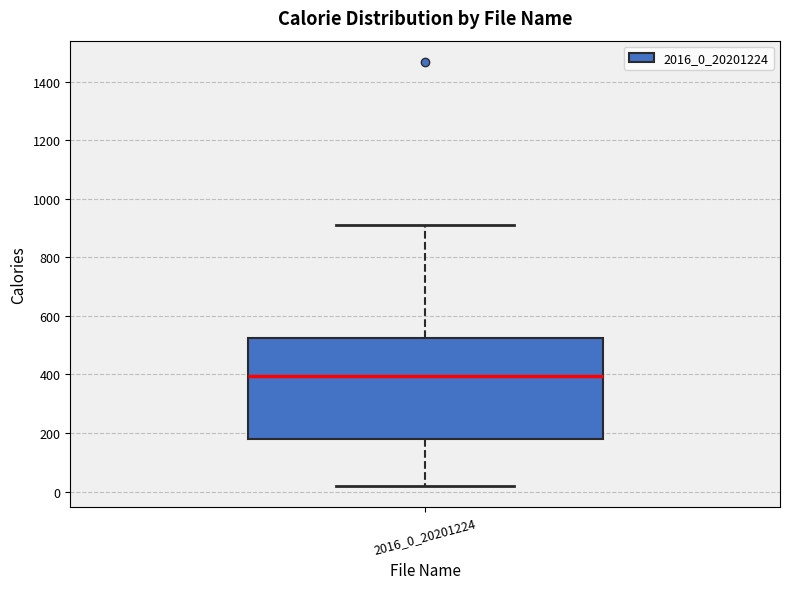

Read this box plot against the y-axis: the position of the median line, the range covered by the box, and the ends of both whiskers. The values are not printed on the chart, so give them approximately, as read against the axis.

median 400, box 180 to 520, whiskers 20 to 920